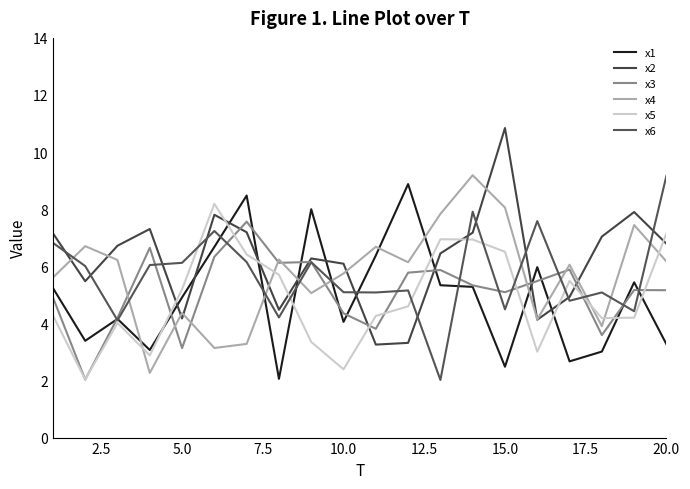

What is the maximum value shown in the chart?

10.8